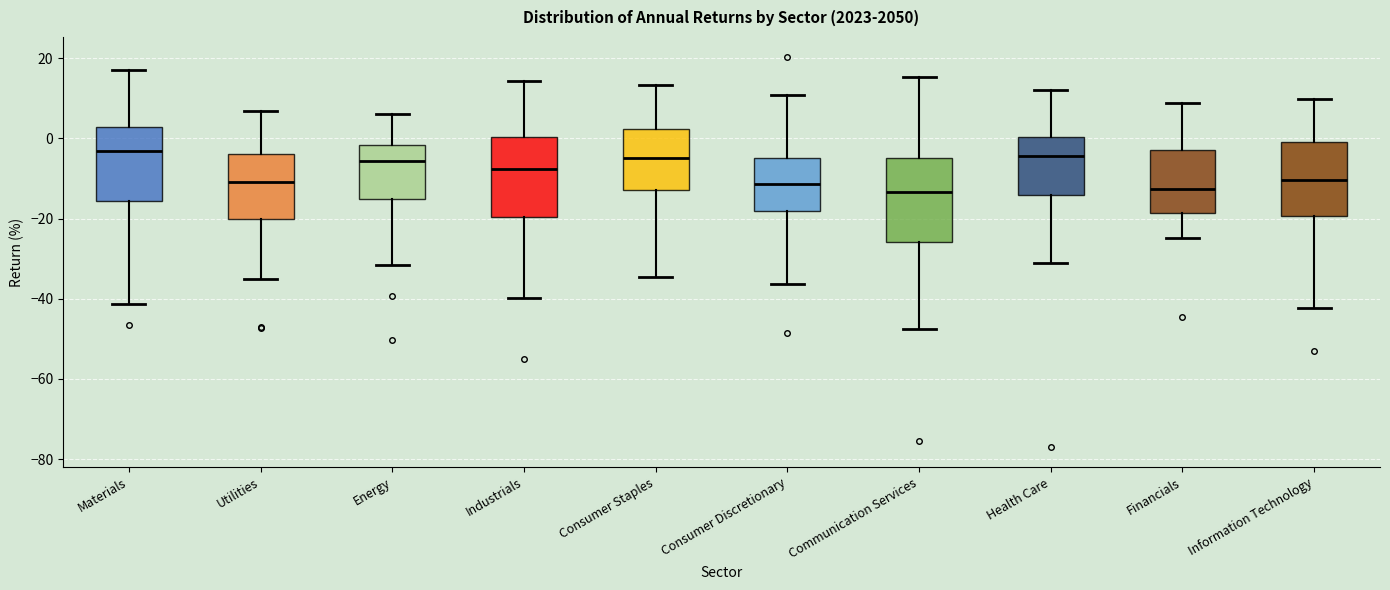

Reading left to right, read every box against the y-axis: the position of its median line, the range the box covers, and the ends of its whiskers. The values are not printed on the chart, so give them approximately, as read against the axis.

Materials: median -4, box -16 to 2, whiskers -42 to 18
Utilities: median -10, box -20 to -4, whiskers -36 to 6
Energy: median -6, box -16 to -2, whiskers -32 to 6
Industrials: median -8, box -20 to 0, whiskers -40 to 14
Consumer Staples: median -4, box -12 to 2, whiskers -34 to 14
Consumer Discretionary: median -12, box -18 to -4, whiskers -36 to 10
Communication Services: median -14, box -26 to -4, whiskers -48 to 16
Health Care: median -4, box -14 to 0, whiskers -30 to 12
Financials: median -12, box -18 to -2, whiskers -24 to 8
Information Technology: median -10, box -20 to 0, whiskers -42 to 10